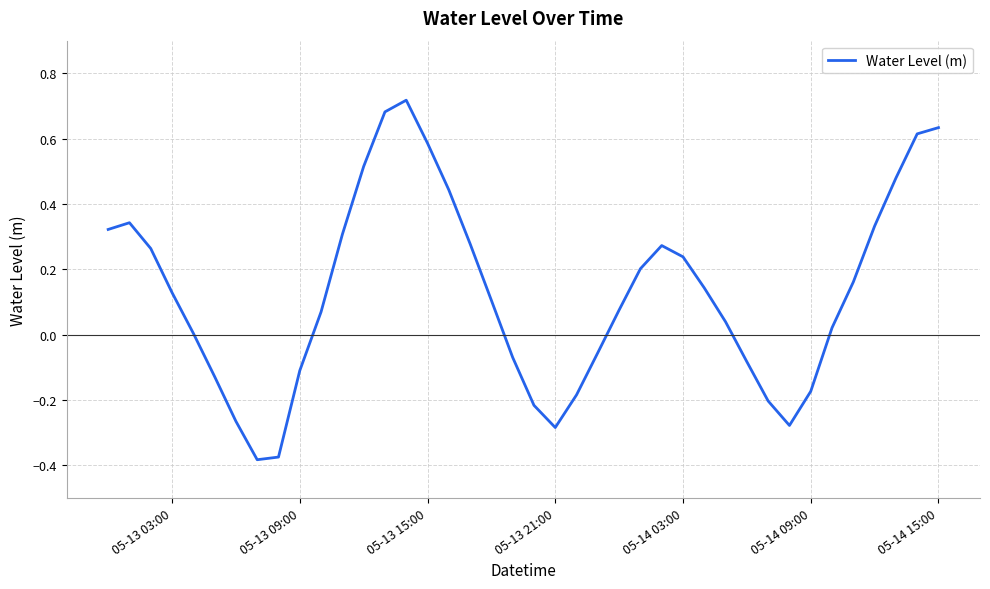

What is the difference between the maximum and minimum values?

1.1